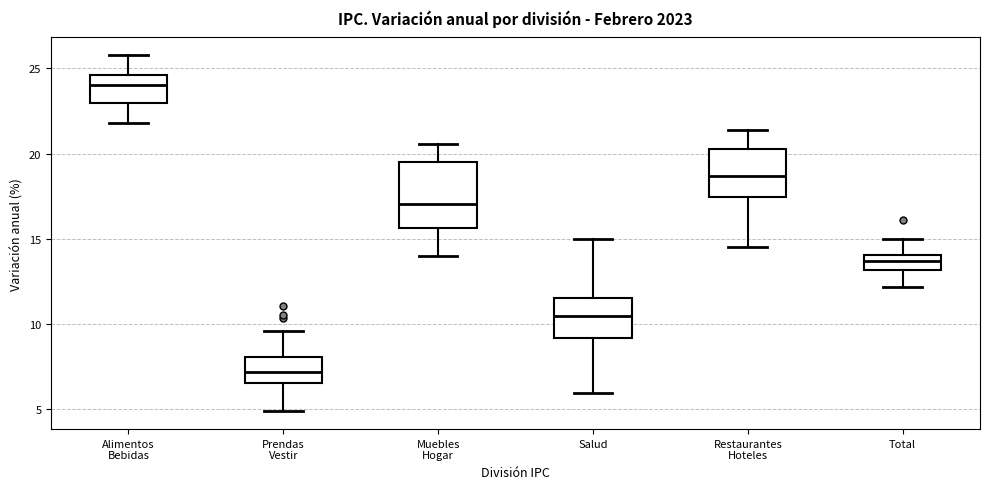

Which box's median line is the highest?

Alimentos Bebidas